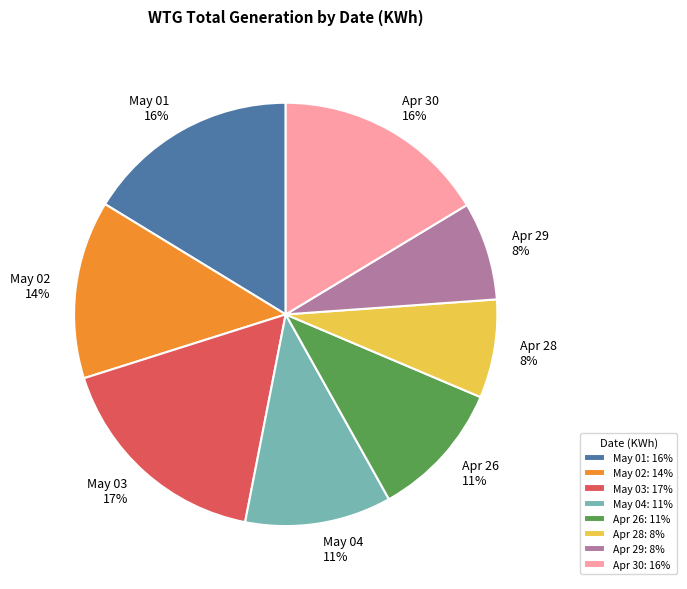

The Apr 26 11% slice represents 11% of the pie. True or false?

True